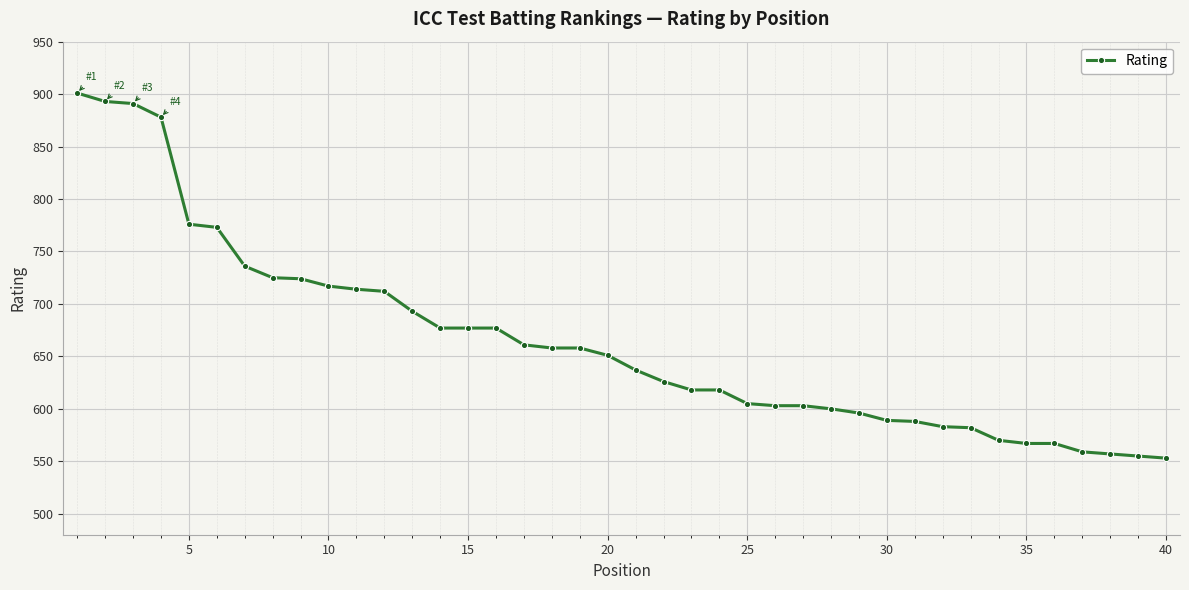

Is this an area chart (filled region under the line)?

No